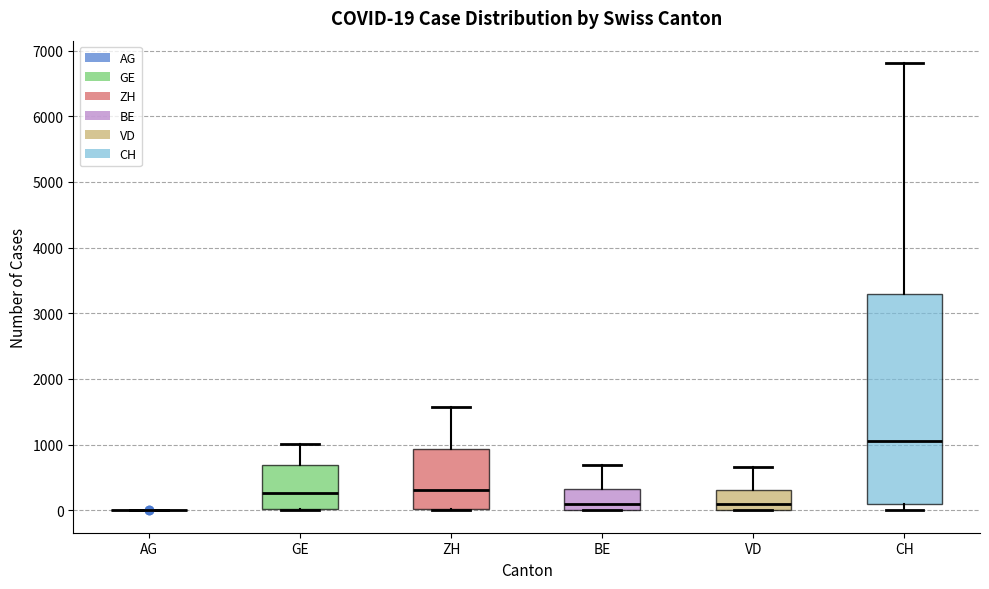

Which box is the tallest, from its lower edge to its upper edge?

CH